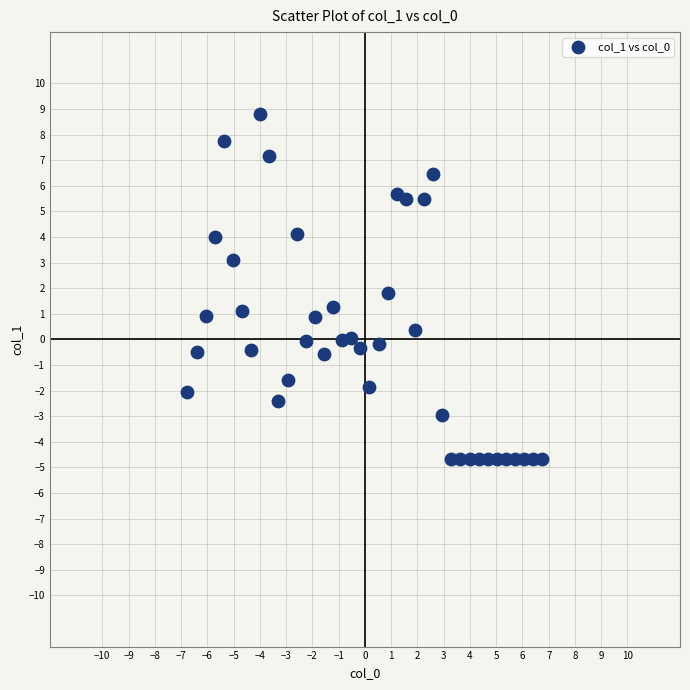

What is the range of X values (max minus min)?

13.5